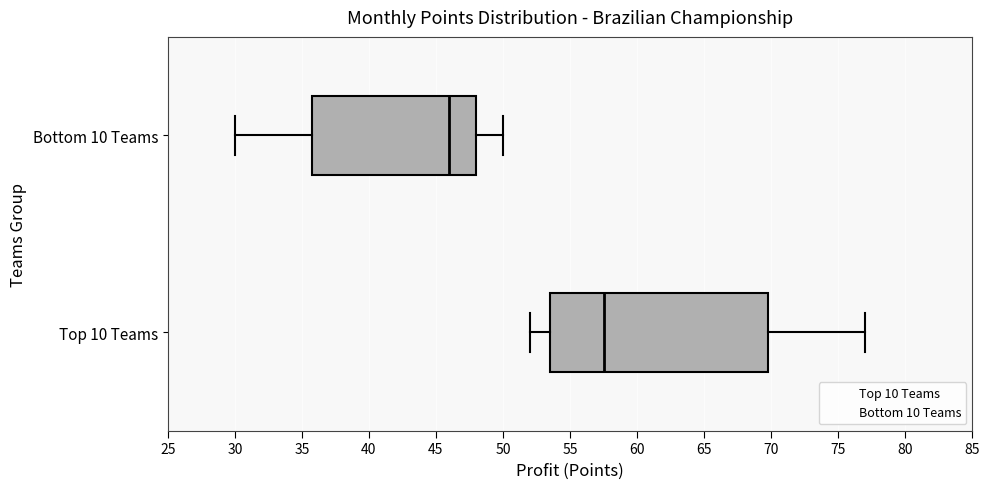

Which box is the widest, from its left edge to its right edge?

Top 10 Teams